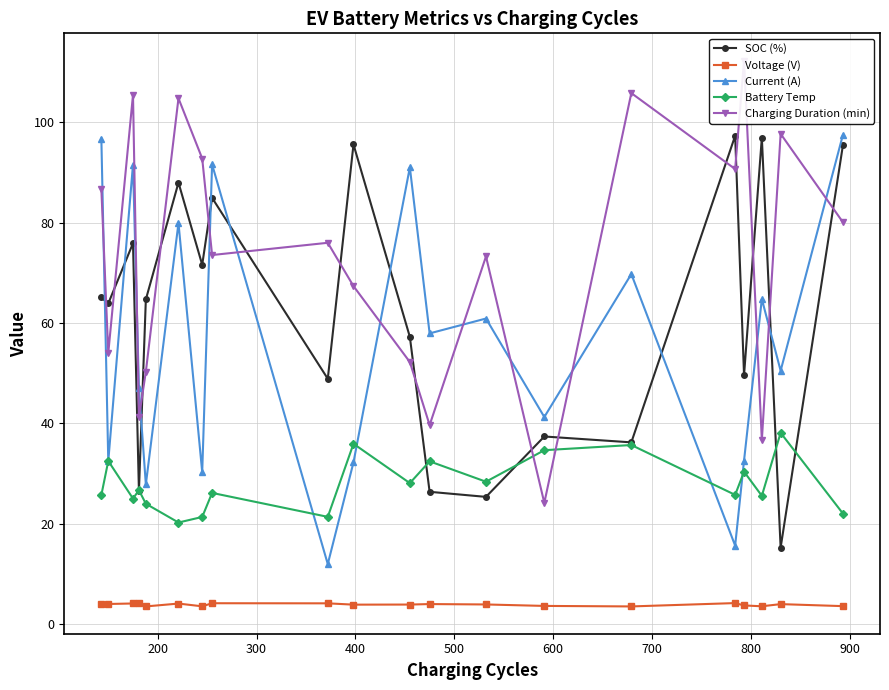

At how many categories does at least one series exceed 75?

14